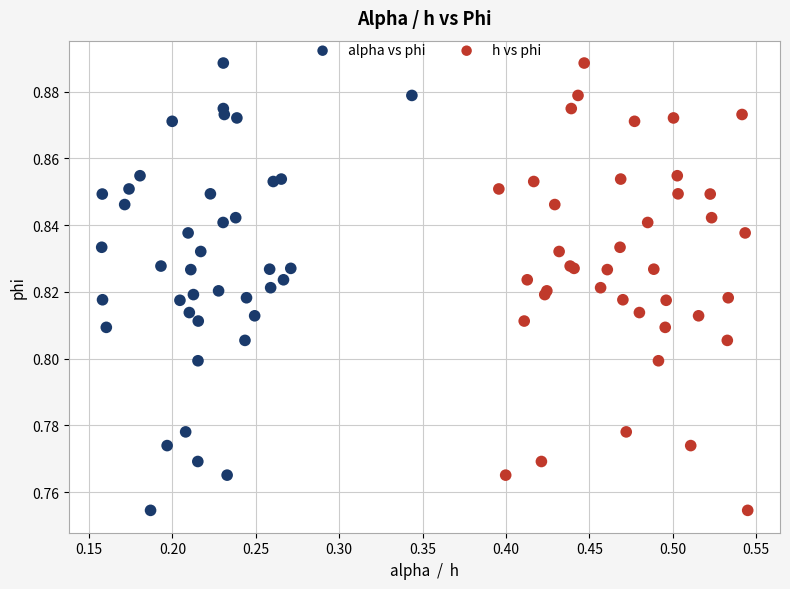

What are all the series names shown in the legend?

alpha vs phi, h vs phi